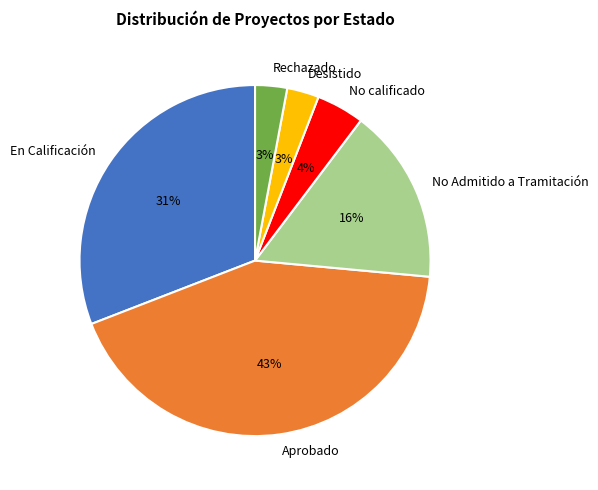

How many segments does this pie chart have?

6